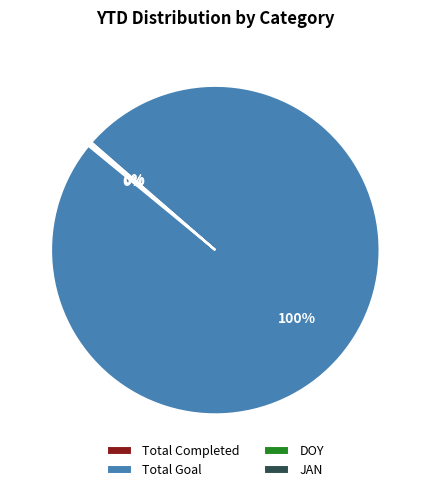

Which slice represents more than half of the pie?

Total Goal